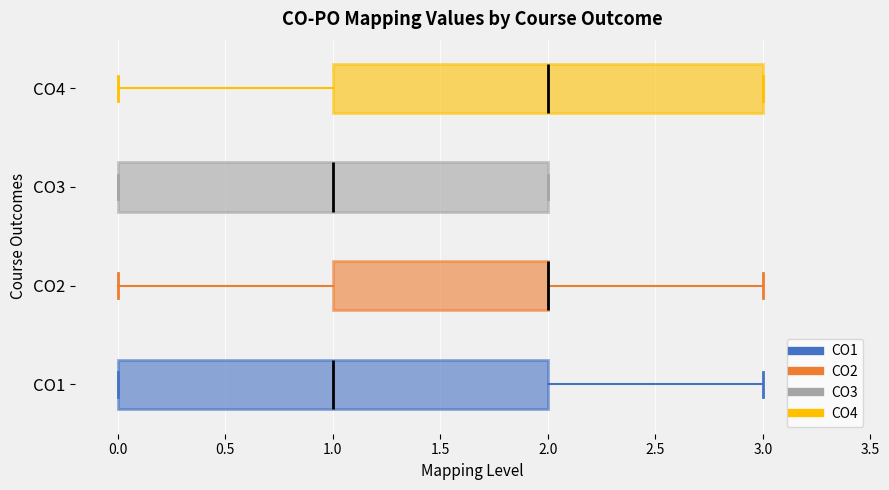

Where is the right edge of the box for CO3 on the x-axis? The values are not printed on the chart, so give them approximately, as read against the axis.

2